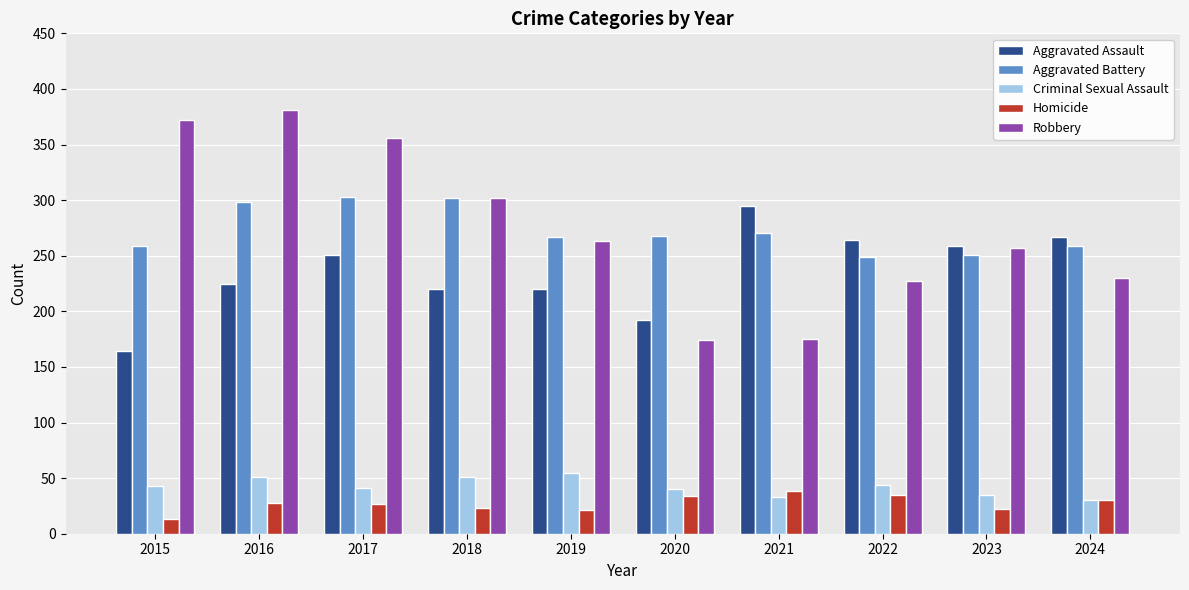

What is the lowest value of the Aggravated Assault series?

164